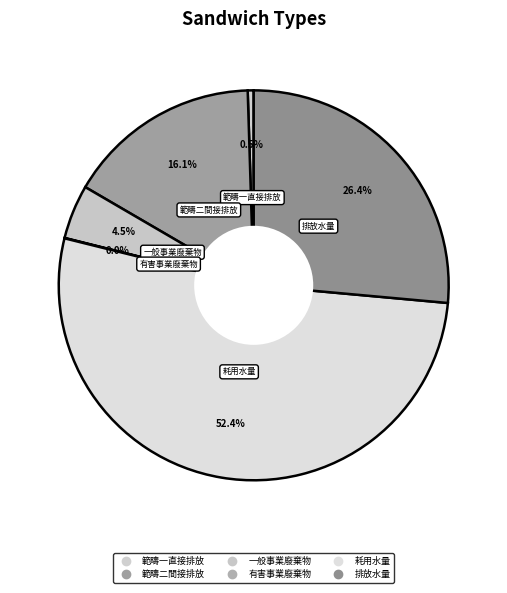

To the nearest percent, what is the combined percentage of 範疇一直接排放 and 有害事業廢棄物?

1%